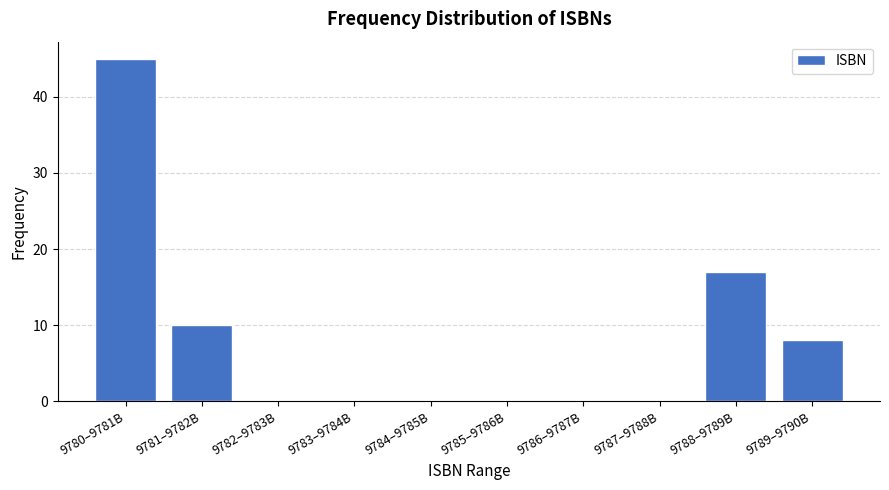

Reading left to right, list all the values displayed in this chart.

9780–9781B=45	9781–9782B=10	9782–9783B=0	9783–9784B=0	9784–9785B=0	9785–9786B=0	9786–9787B=0	9787–9788B=0	9788–9789B=17	9789–9790B=8